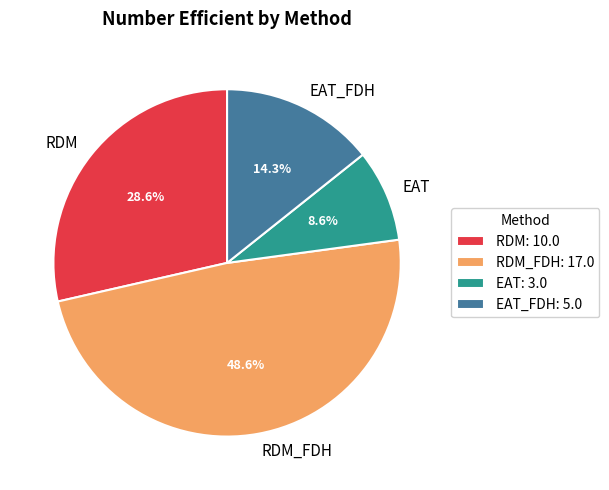

Do RDM and RDM_FDH together represent more than half of the pie?

Yes